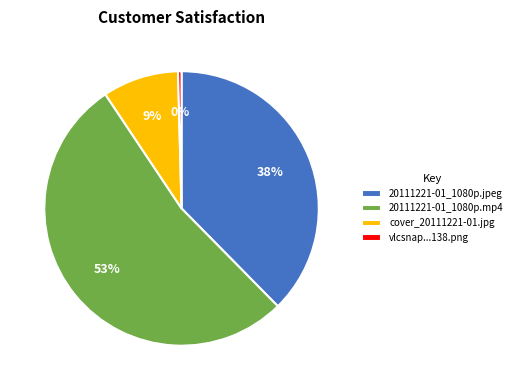

True or false: cover_20111221-01.jpg accounts for 21% of the total.

False